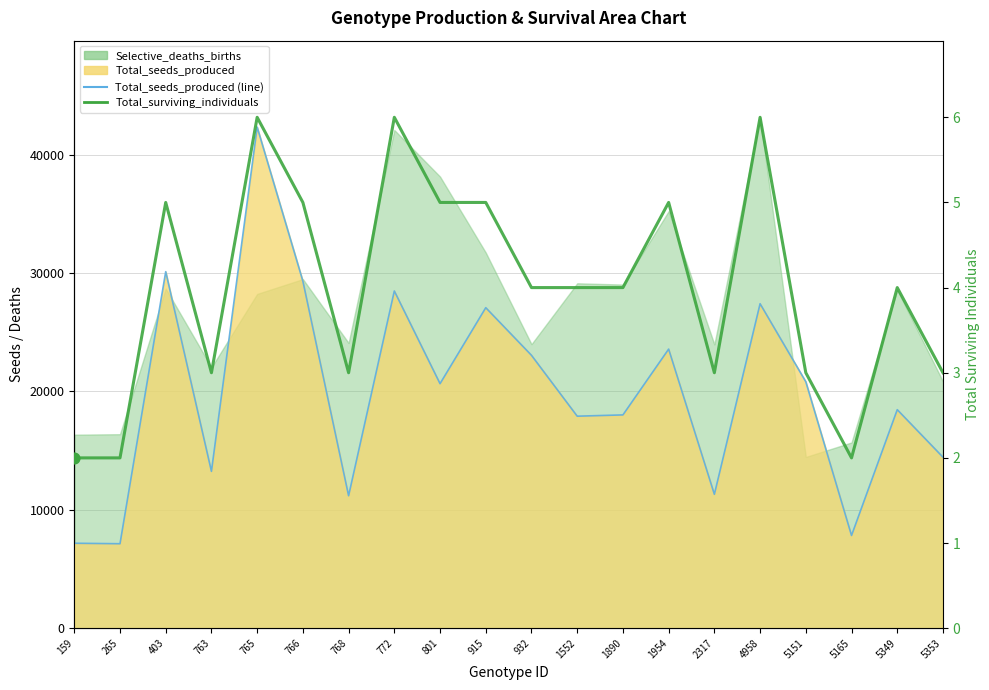

Which series has the largest total across all categories?

Total_seeds_produced_line